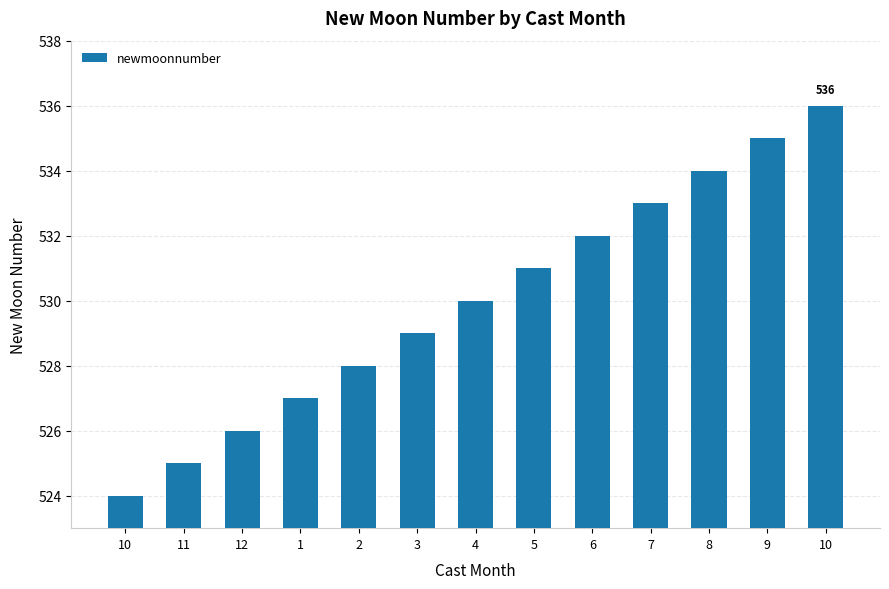

List the labels in order of value, smallest first.

10, 11, 12, 1, 2, 3, 4, 5, 6, 7, 8, 9, 10